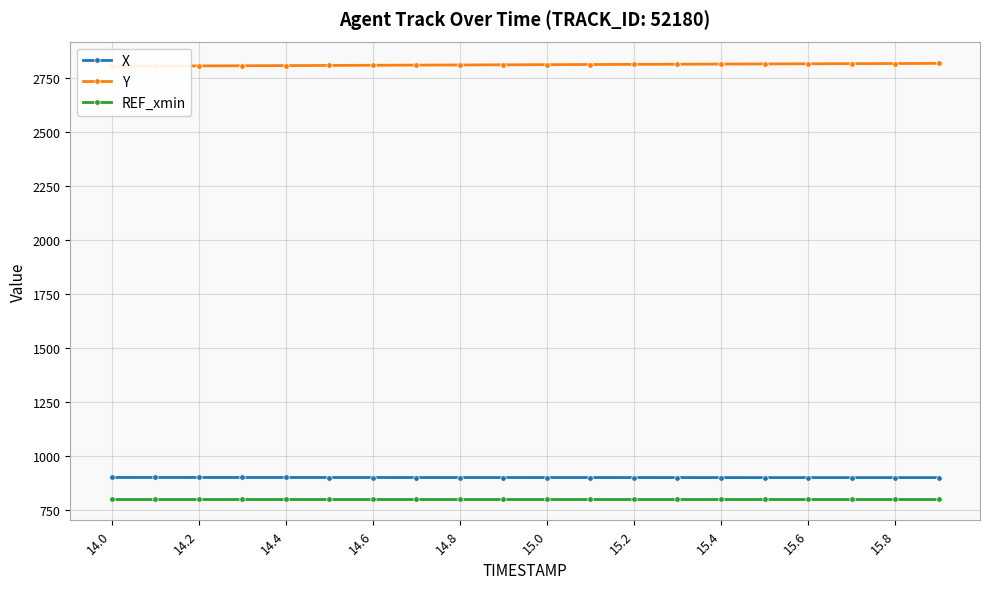

True or false: X and Y cross at least once.

False